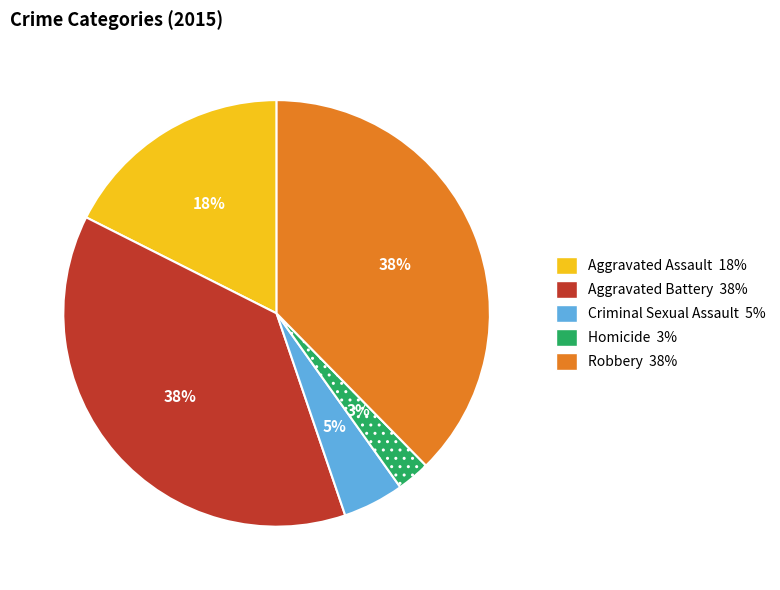

To the nearest percent, what is the difference between the Aggravated Assault and Robbery slice percentages?

20%